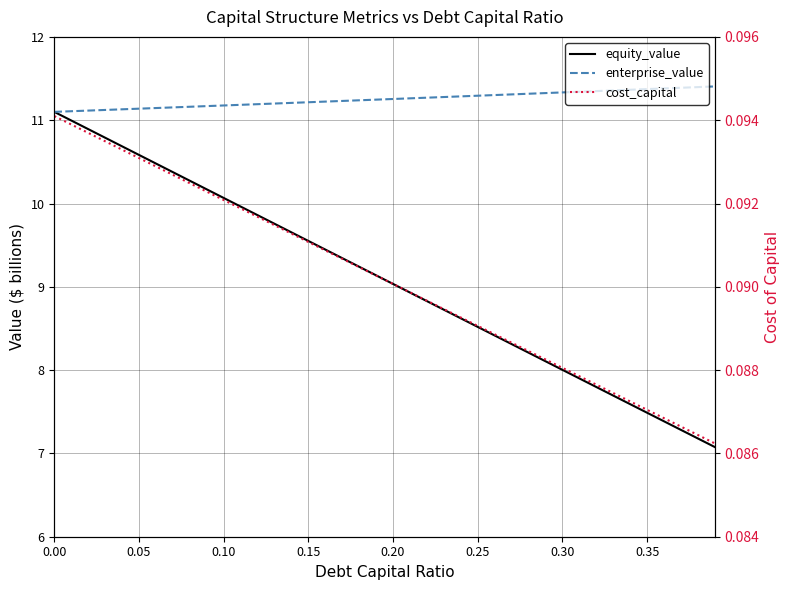

What is the maximum value for enterprise_value?

11.4